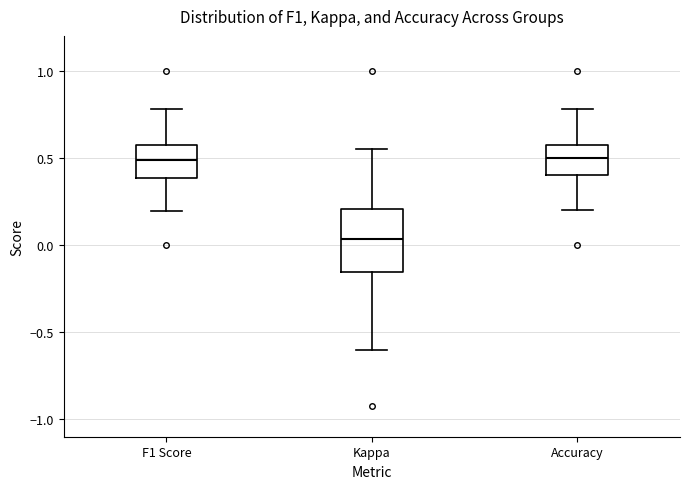

Comparing the boxes themselves (not the whiskers), which one is the tallest?

Kappa